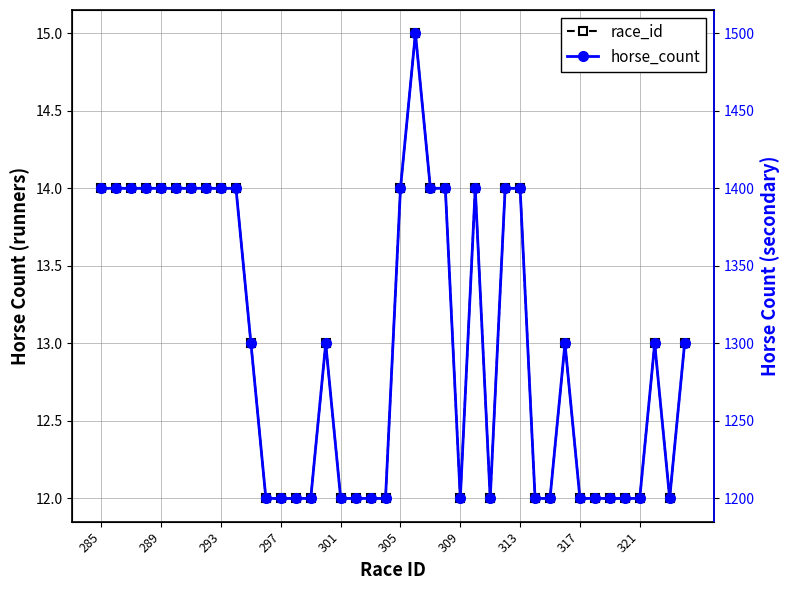

Reading right to left, list all the values displayed in this chart.

race_id: 13	12	13	12	12	12	12	12	13	12	12	14	14	12	14	12	14	14	15	14	12	12	12	12	13	12	12	12	12	13	14	14	14	14	14	14	14	14	14	14
horse_count: 1300	1200	1300	1200	1200	1200	1200	1200	1300	1200	1200	1400	1400	1200	1400	1200	1400	1400	1500	1400	1200	1200	1200	1200	1300	1200	1200	1200	1200	1300	1400	1400	1400	1400	1400	1400	1400	1400	1400	1400